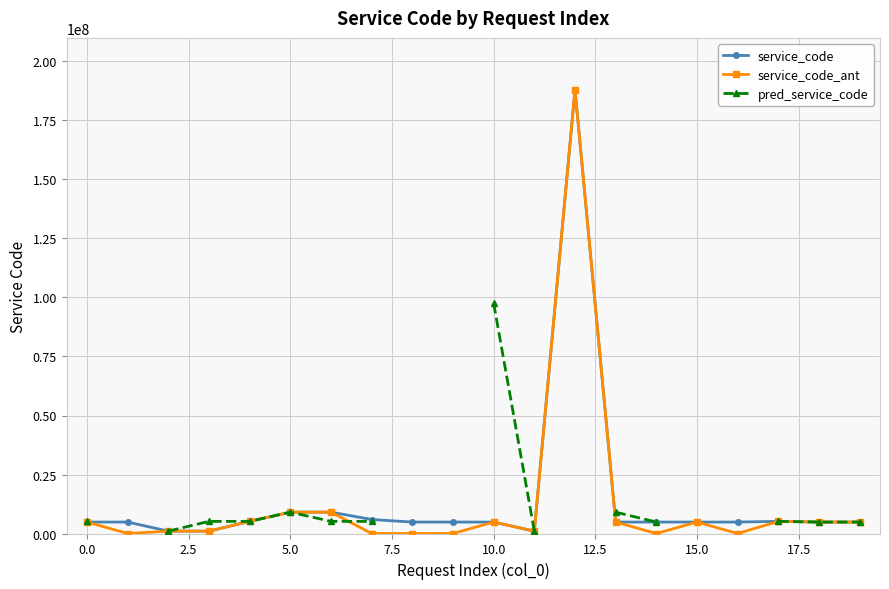

True or false: service_code_ant has more than 2 interior local peaks.

True